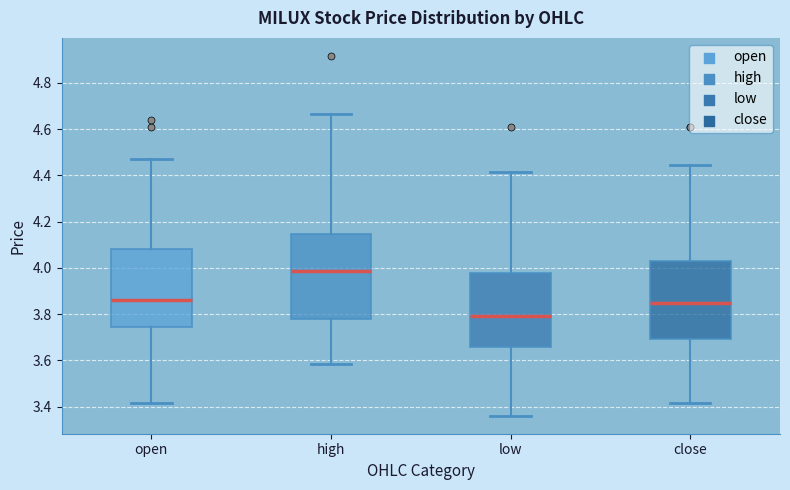

Where does the lower whisker of the box for open end on the y-axis? The values are not printed on the chart, so give them approximately, as read against the axis.

3.42